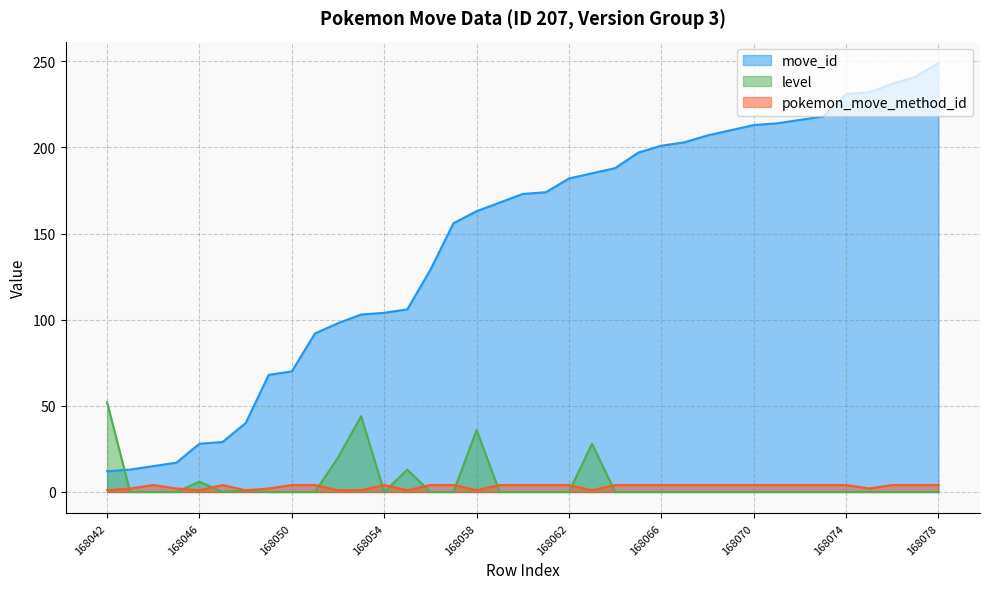

What is the minimum value for pokemon_move_method_id?

1